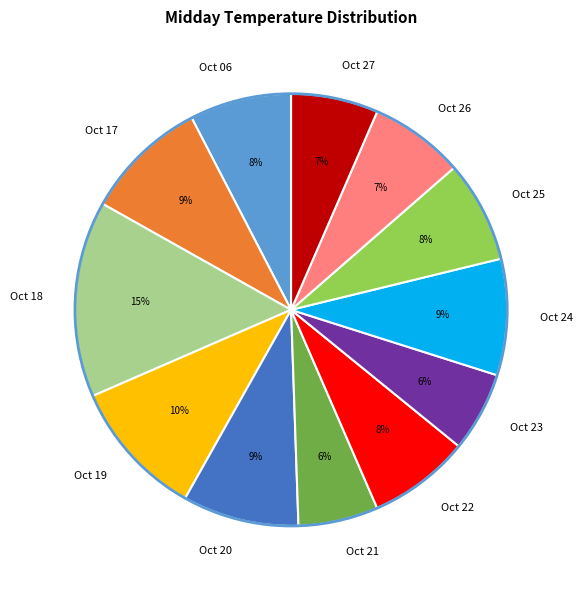

Is the sum of Oct 21 and Oct 23 greater than half?

No